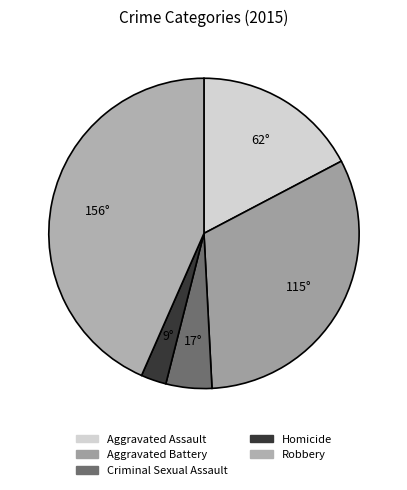

To the nearest percent, what is the combined percentage of Criminal Sexual Assault and Aggravated Battery?

37%